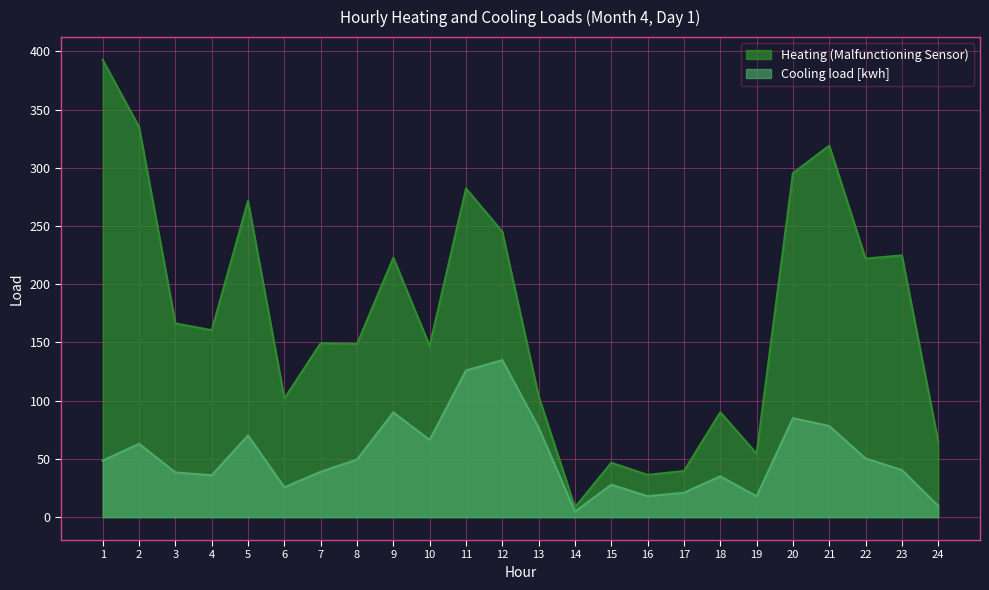

Which series has the largest range (max minus min)?

Heating (Malfunctioning Sensor)